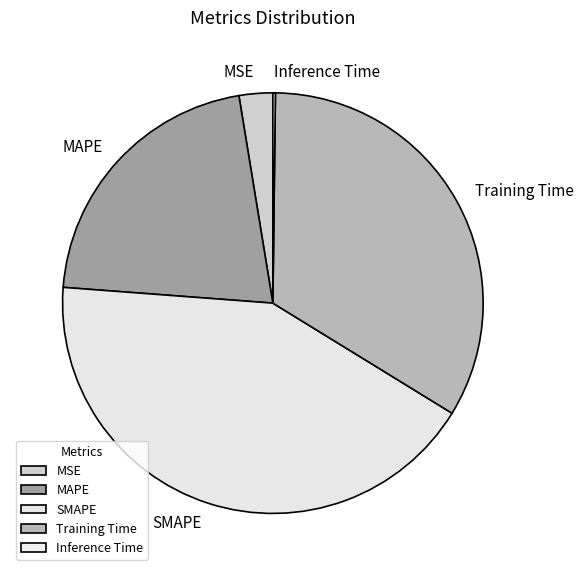

Which has a higher value, MAPE or Training Time?

Training Time